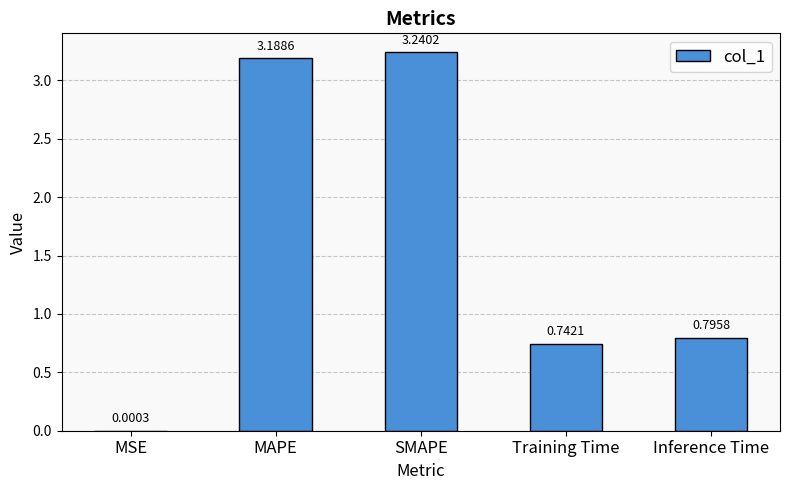

Which category has the highest value across all series?

SMAPE